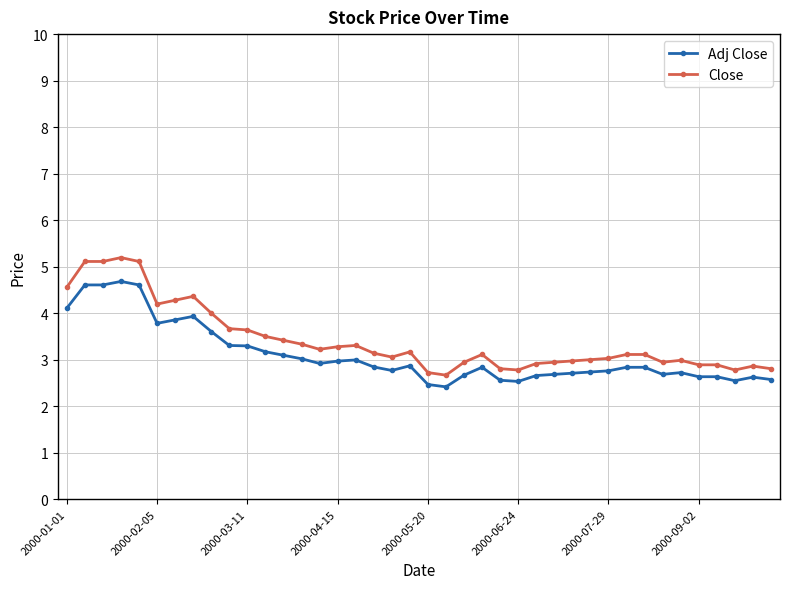

What is the difference between the maximum and minimum values in the Close series?

2.5